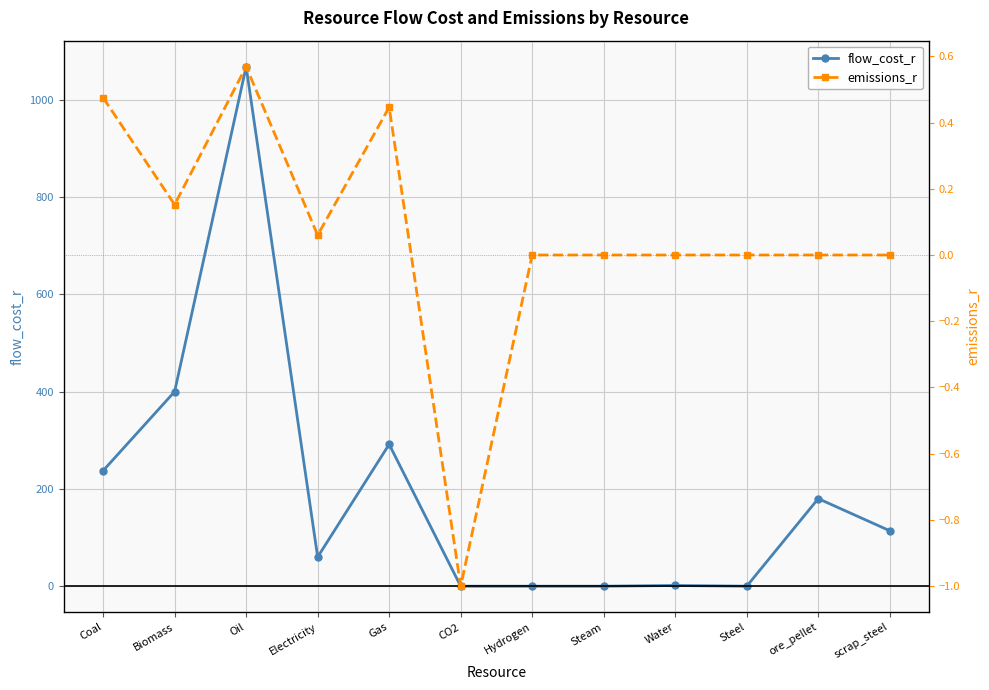

How many interior local valleys does the emissions_r series have?

3